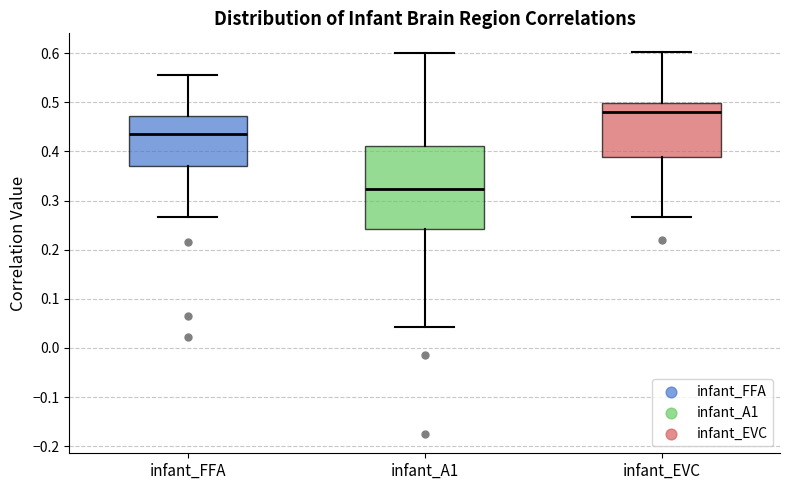

Reading left to right, transcribe this box plot: for each box, give where its median line is, the range the box spans, and where its two whiskers end, as read against the y-axis. The values are not printed on the chart, so give them approximately, as read against the axis.

infant_FFA: median 0.44, box 0.37 to 0.47, whiskers 0.27 to 0.56
infant_A1: median 0.32, box 0.24 to 0.41, whiskers 0.04 to 0.60
infant_EVC: median 0.48, box 0.39 to 0.50, whiskers 0.27 to 0.60